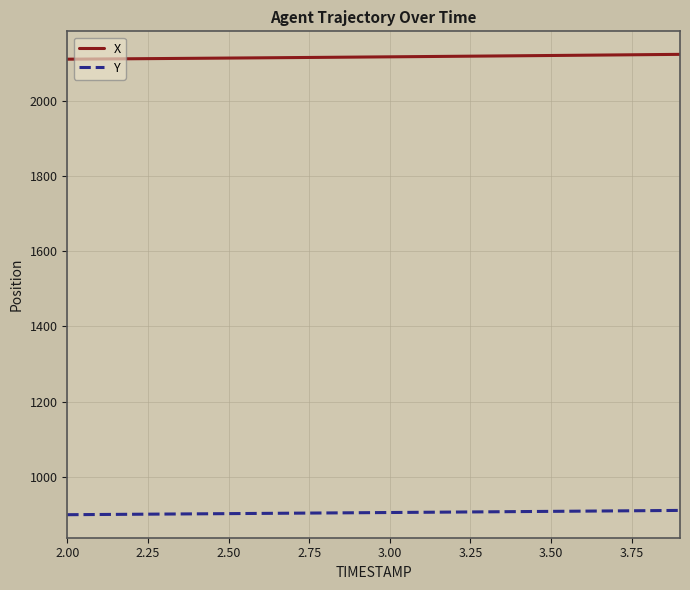

At how many categories does at least one series exceed 1244?

20